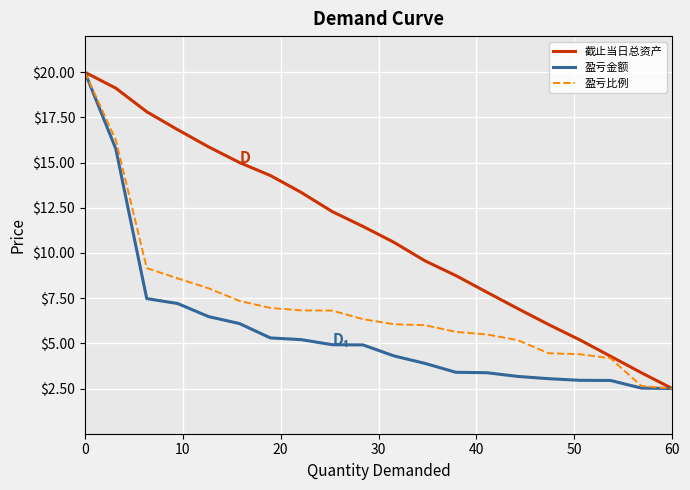

What is the average value of the 盈亏金额 series?

5.8